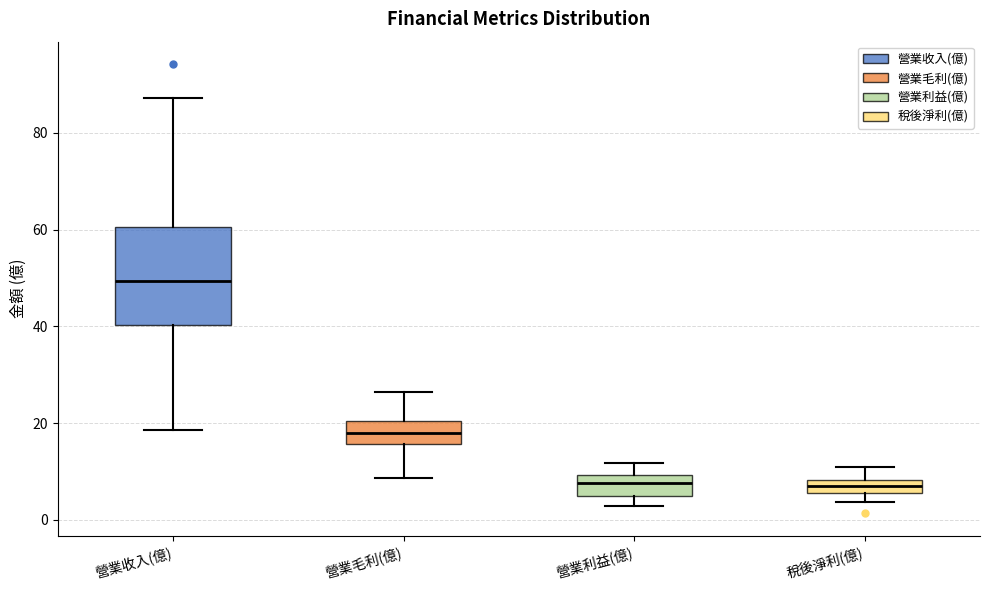

Which box's median line is the highest?

營業收入(億)